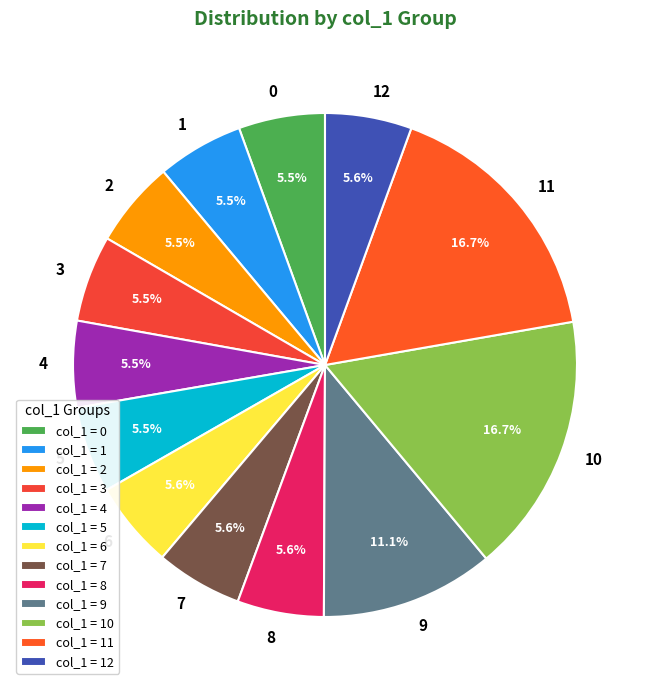

How many segments does this pie chart have?

13